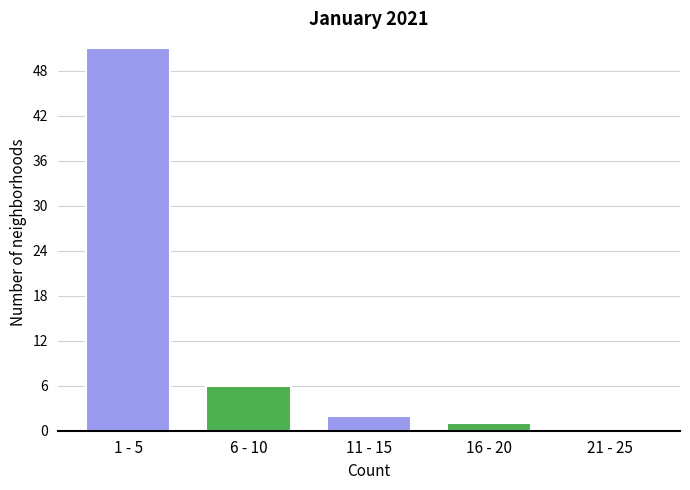

Reading right to left, what are all the values shown in this chart?

21 - 25=0	16 - 20=1	11 - 15=2	6 - 10=6	1 - 5=51